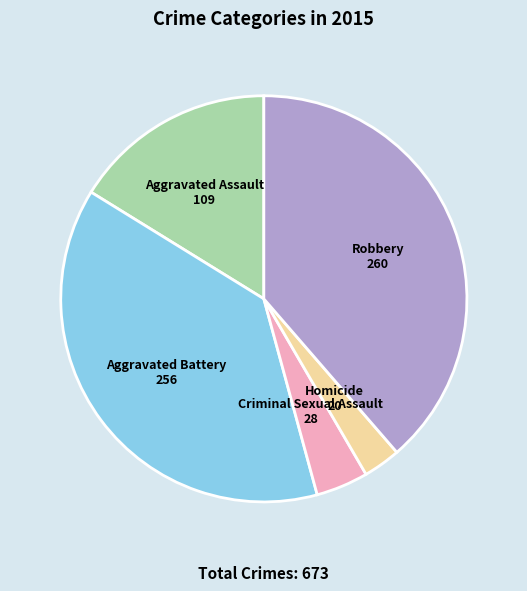

Is there any slice that represents more than half of the pie?

No